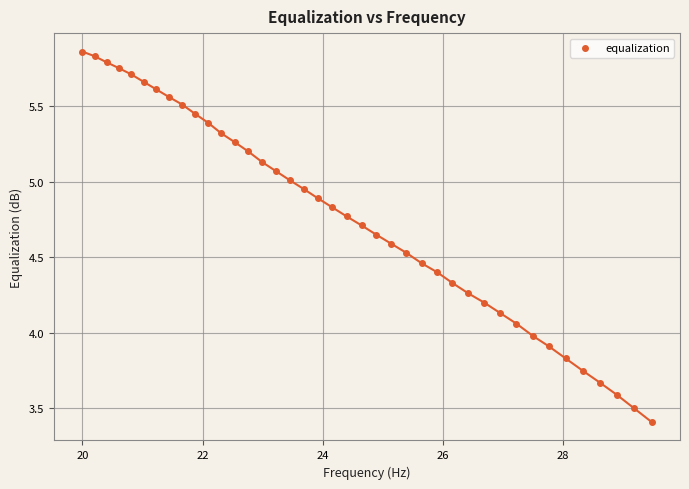

What is the range of X values (max minus min)?

9.5